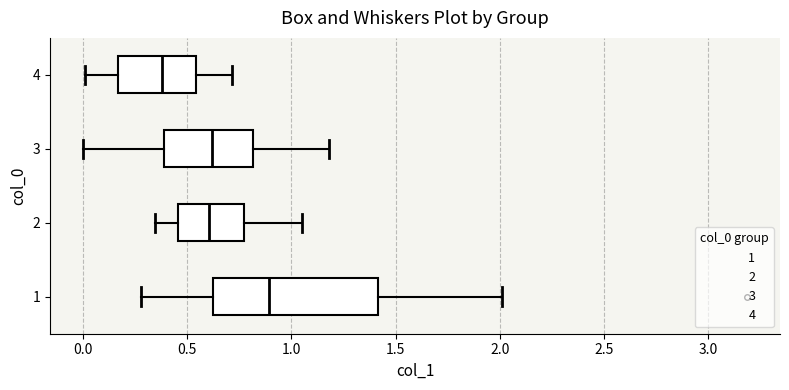

Which box is the widest, from its left edge to its right edge?

1